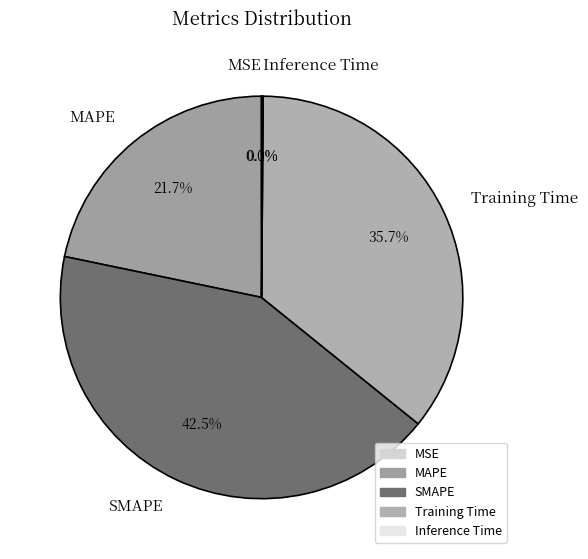

Which has a higher value, Training Time or SMAPE?

SMAPE